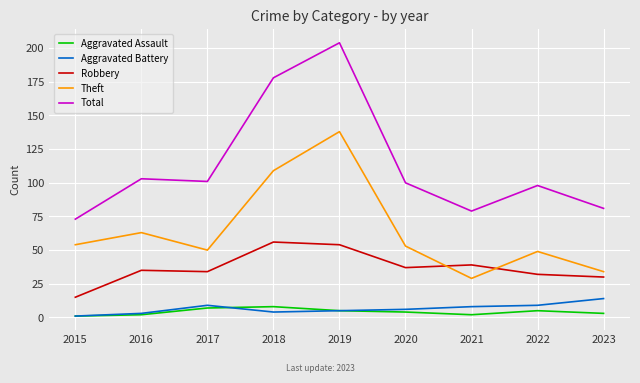

Which series has the largest range (max minus min)?

Total